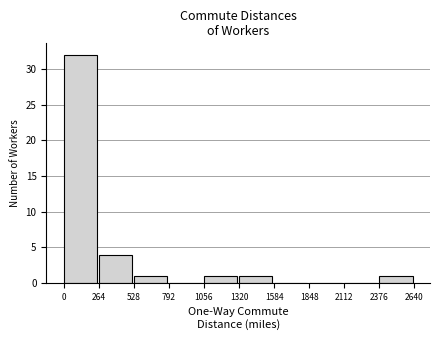

Which range on the x-axis has the tallest bar?

0 to 264